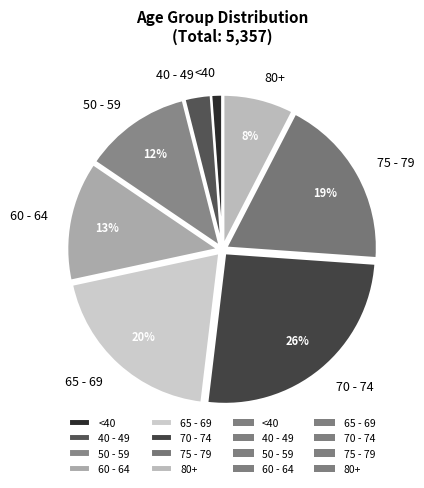

To the nearest percent, what is the difference between the largest and smallest slice percentages?

25%